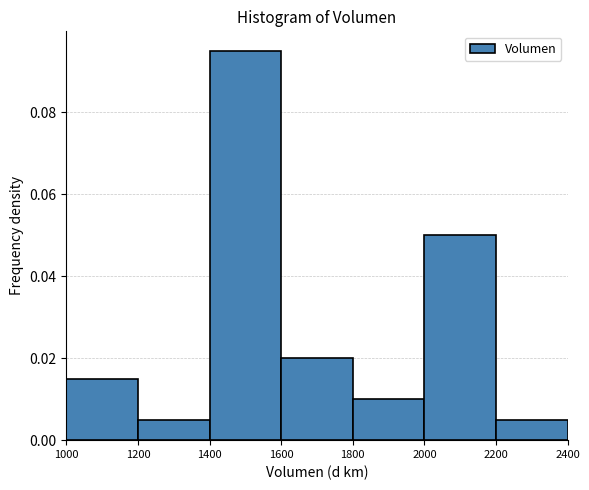

How tall is the bar that spans 1000 to 1200 on the x-axis? The values are not printed on the chart, so give them approximately, as read against the axis.

0.016